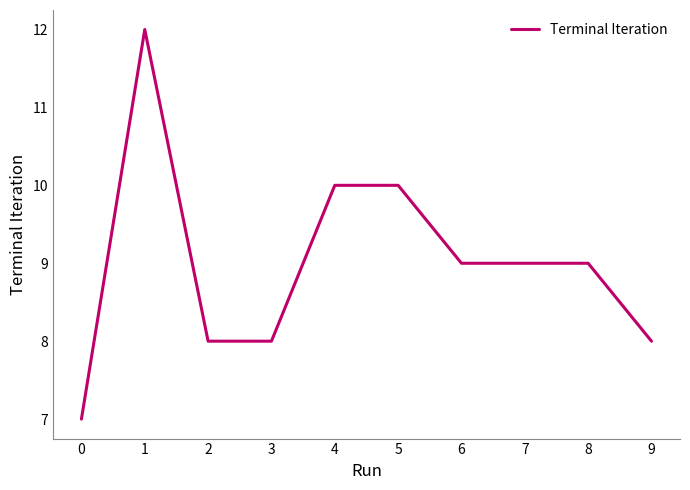

Reading left to right, transcribe all the data shown in this chart.

7	12	8	8	10	10	9	9	9	8